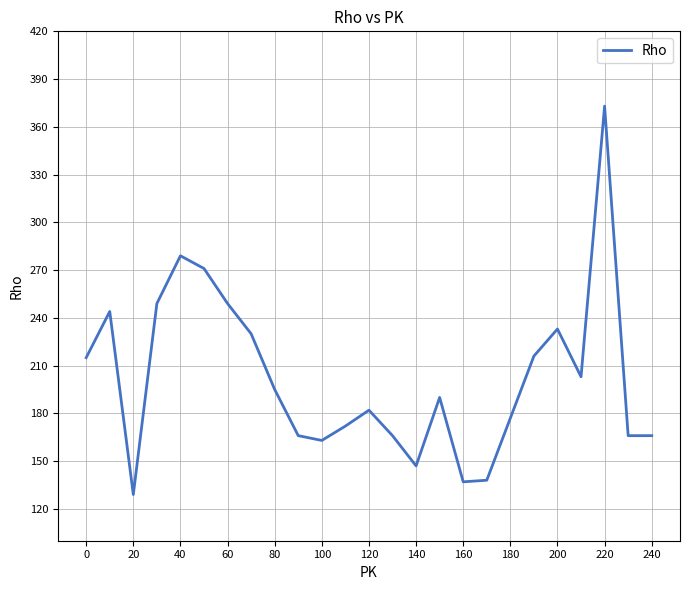

What is the greatest value displayed?

373